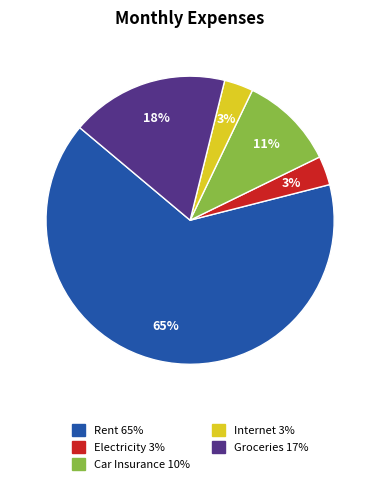

Between Car Insurance and Electricity, which is larger?

Car Insurance